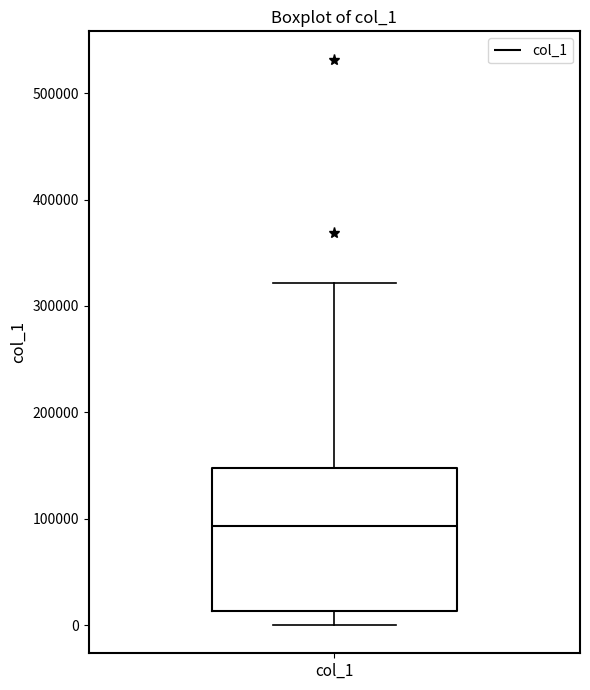

Read this box plot against the y-axis: the position of the median line, the range covered by the box, and the ends of both whiskers. The values are not printed on the chart, so give them approximately, as read against the axis.

median 90000, box 10000 to 150000, whiskers 0 to 320000